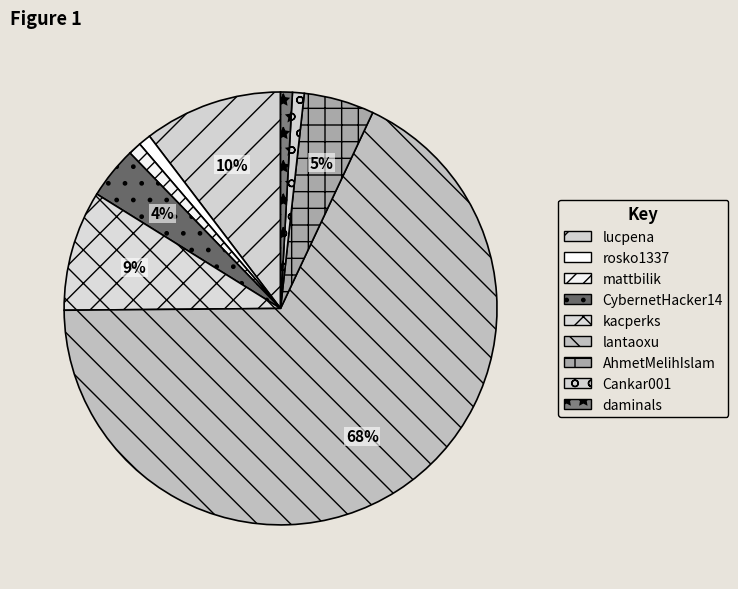

Approximately how many times larger is the value at Cankar001 compared to mattbilik?

0.9